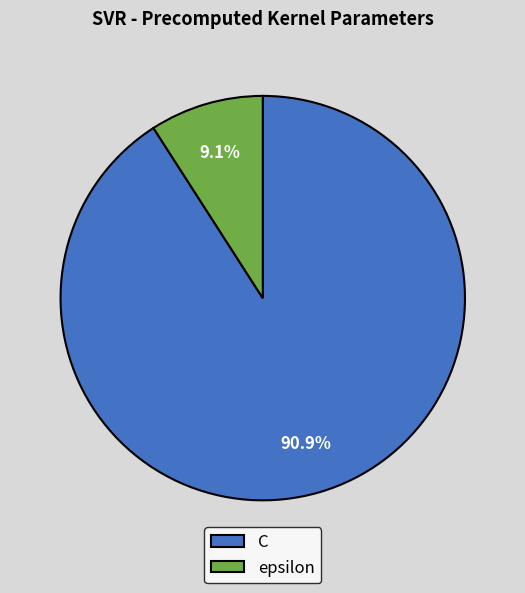

How much of the chart is everything except epsilon?

90.9%